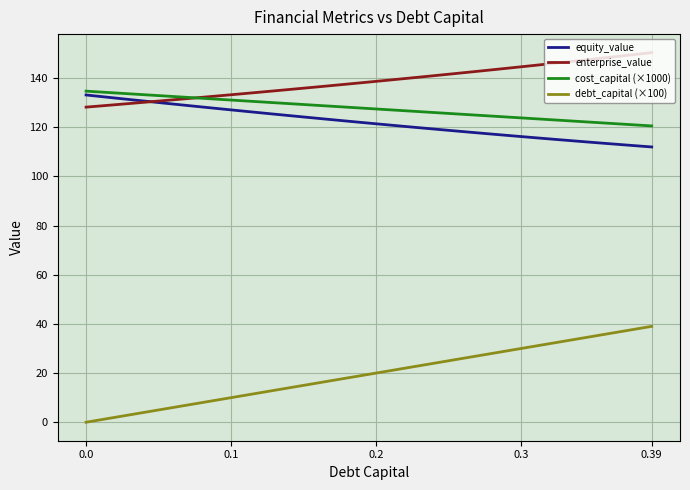

What is the average value of the enterprise_value series?

138.7